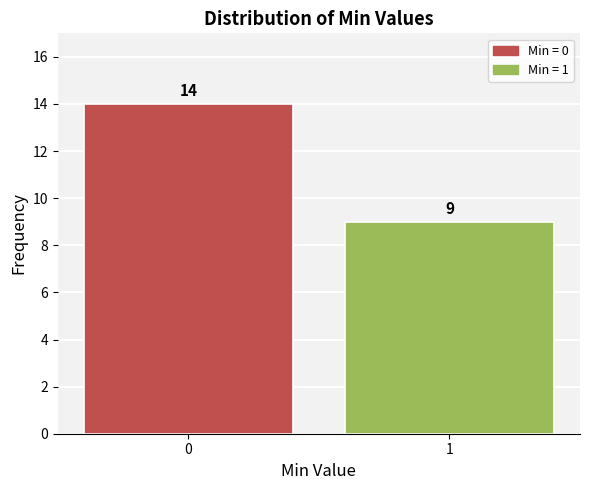

Reading left to right, what are all the values shown in this chart?

14	9